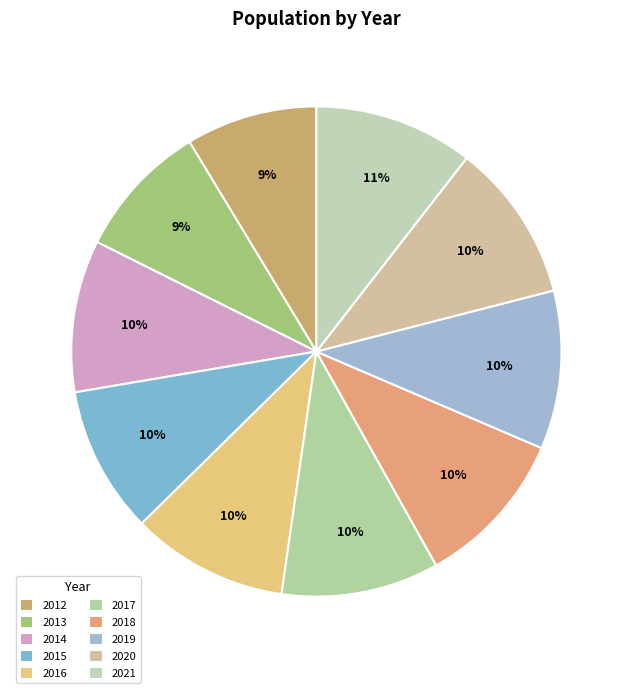

Which slice is the largest?

2021